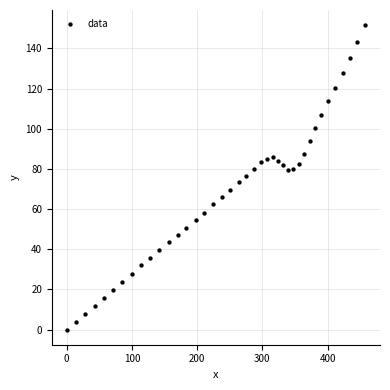

What is the range of X values (max minus min)?

457.5